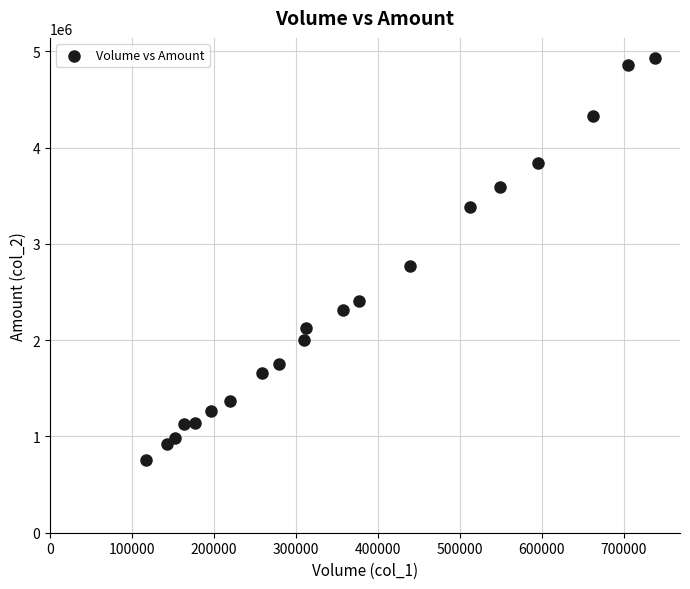

What is the range of X values (max minus min)?

620442